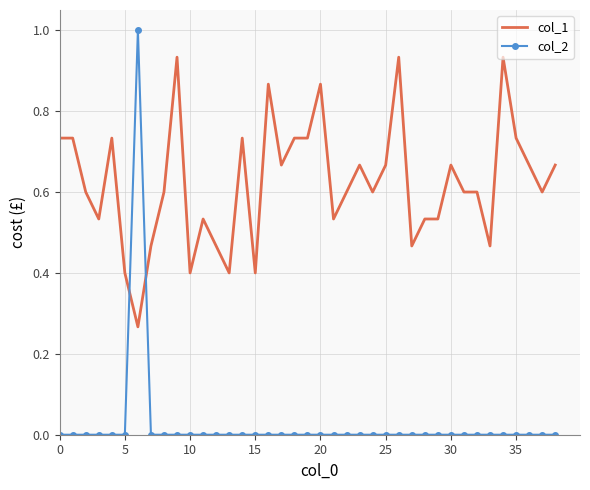

Which series has the largest total across all categories?

col_1